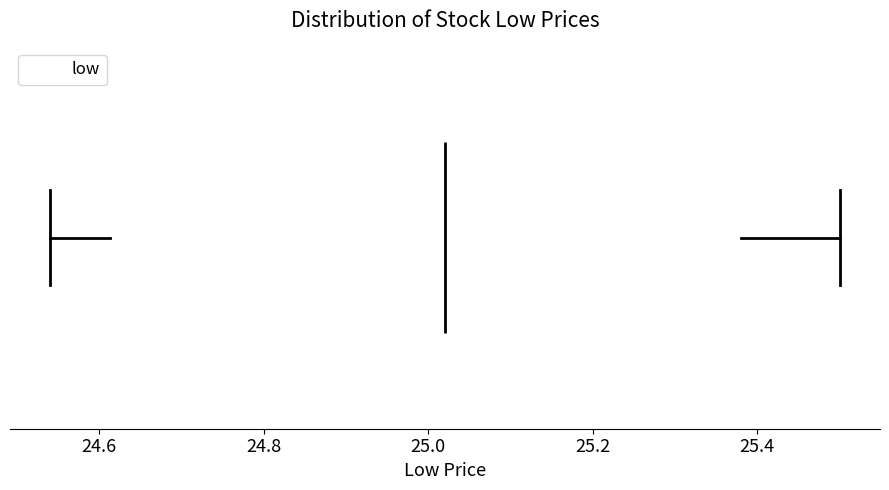

Transcribe this box plot: give where the median line is, the range the box spans, and where the two whiskers end, as read against the x-axis. The values are not printed on the chart, so give them approximately, as read against the axis.

median 25.02, box 24.62 to 25.38, whiskers 24.54 to 25.50